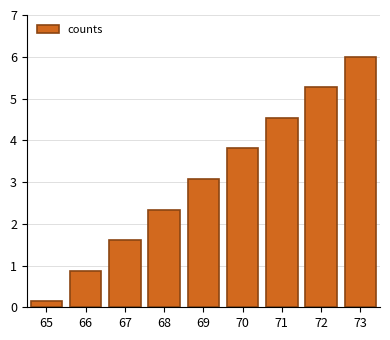

Reading left to right, list all the values displayed in this chart.

0.1	0.9	1.6	2.3	3.1	3.8	4.5	5.3	6.0